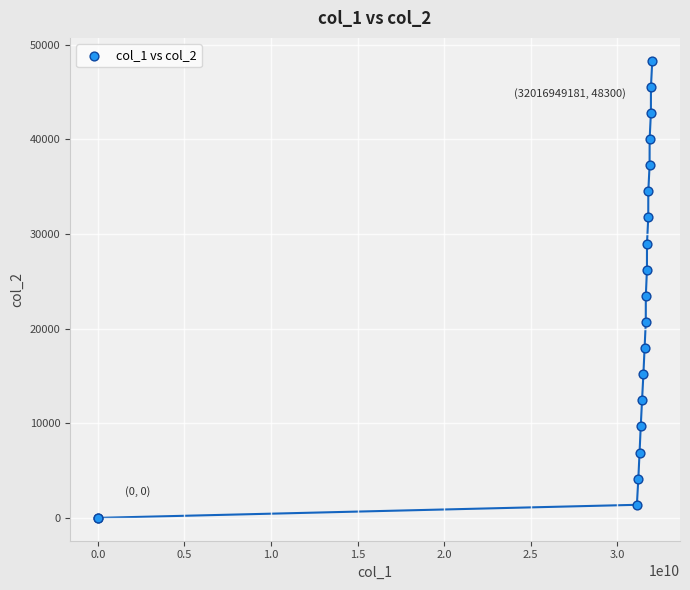

What Y value in the scatter plot is closest to 24150?

23460